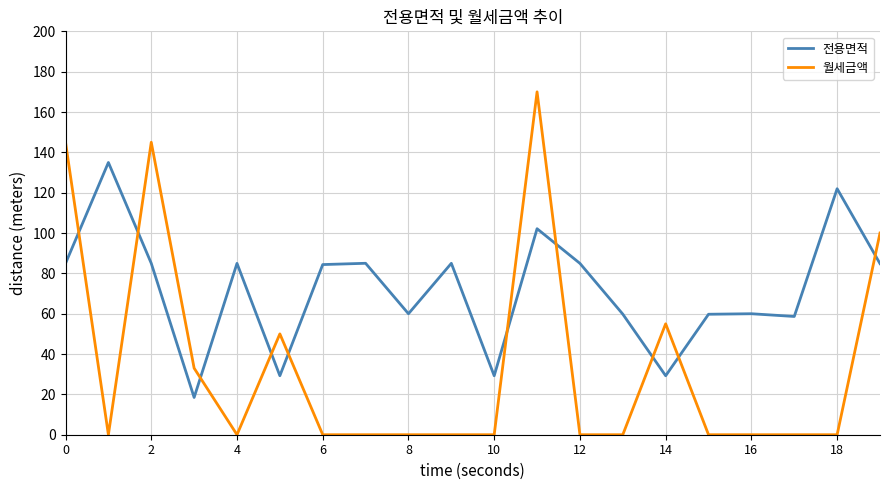

Which series has the largest range (max minus min)?

월세금액